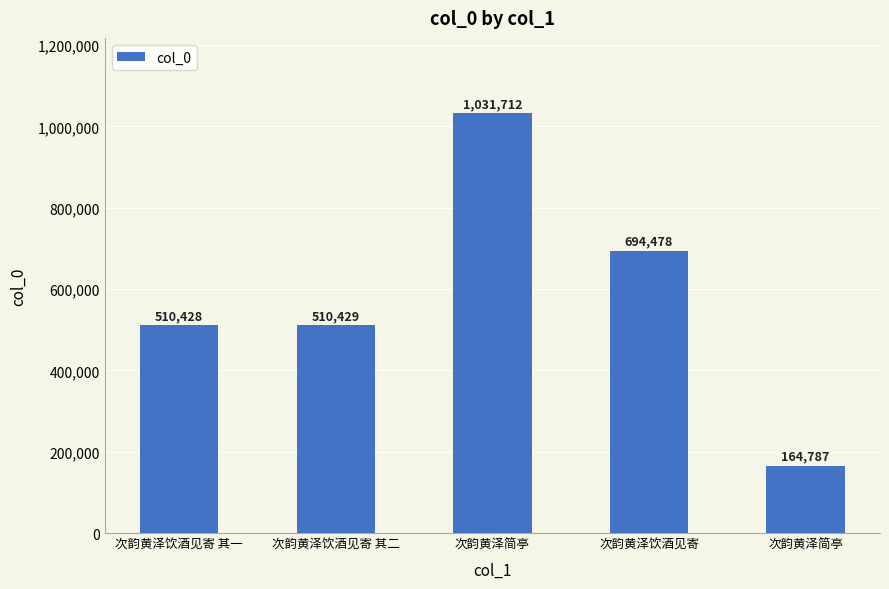

What is the maximum value shown in the chart?

1031712